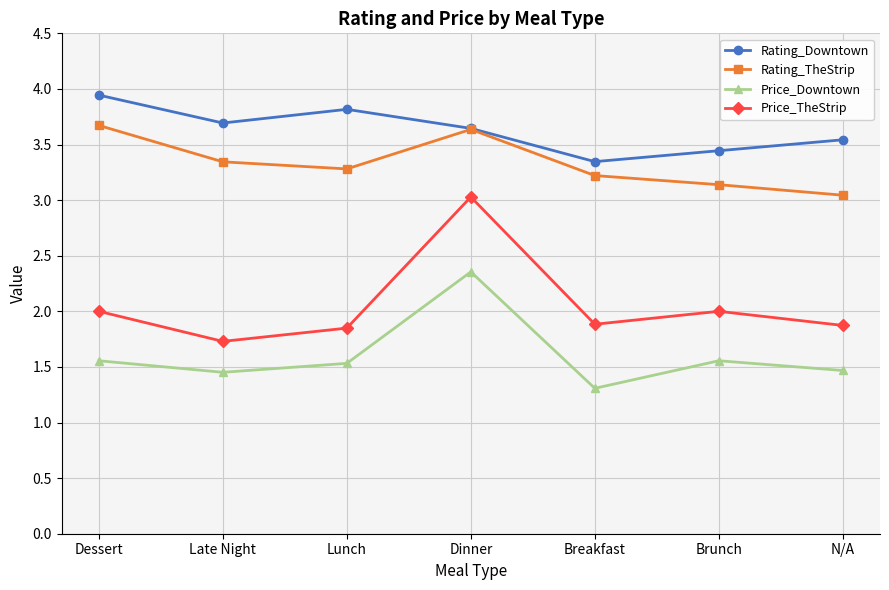

At which category does Rating_Downtown reach its first local peak?

Lunch